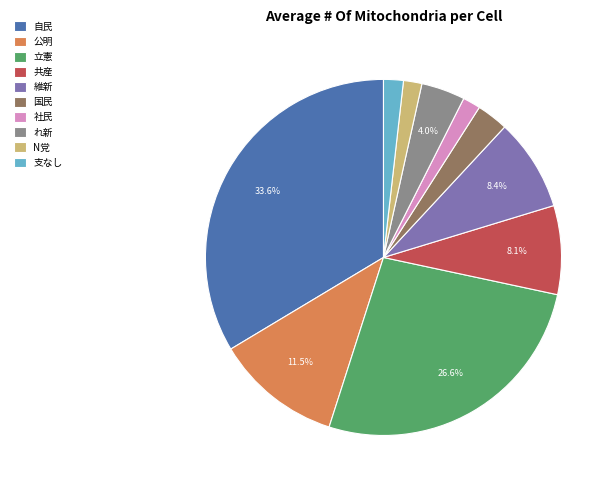

Is there a majority slice in this chart?

No